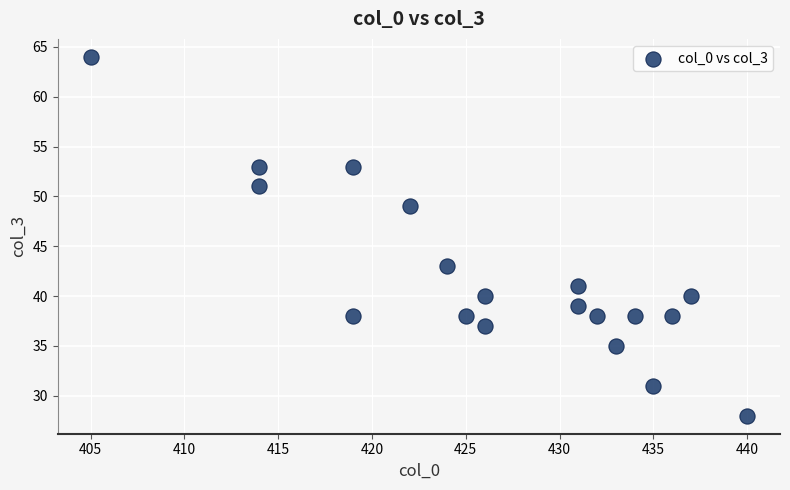

What is the range of Y values (max minus min)?

36